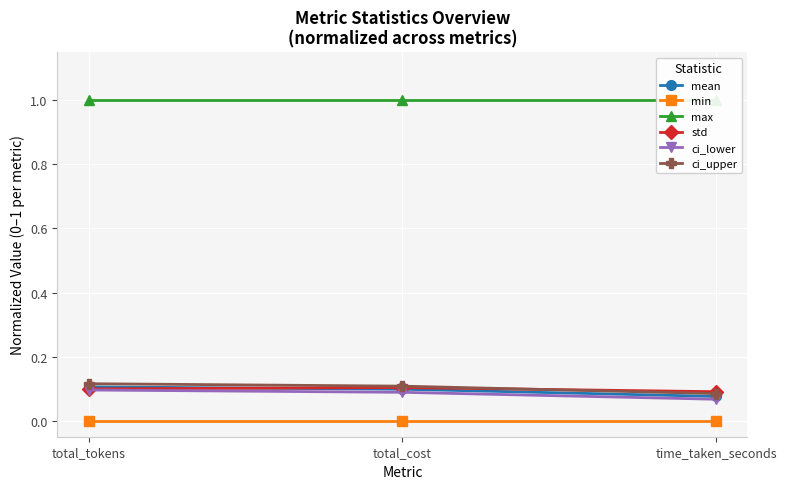

Rank the series by their maximum value, from highest to lowest.

max, ci_upper, mean, std, ci_lower, min